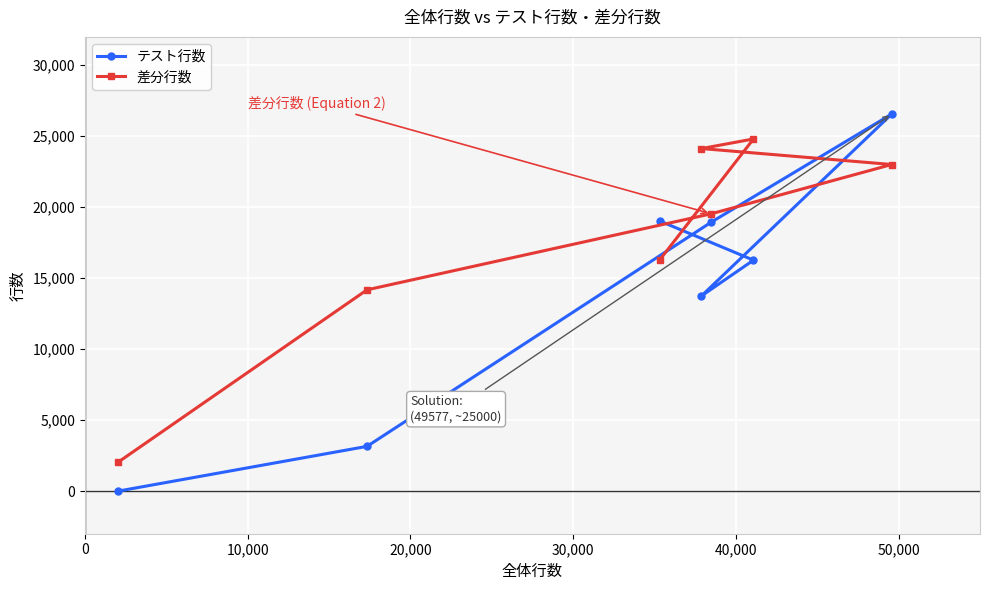

At how many categories does at least one series exceed 20539?

3